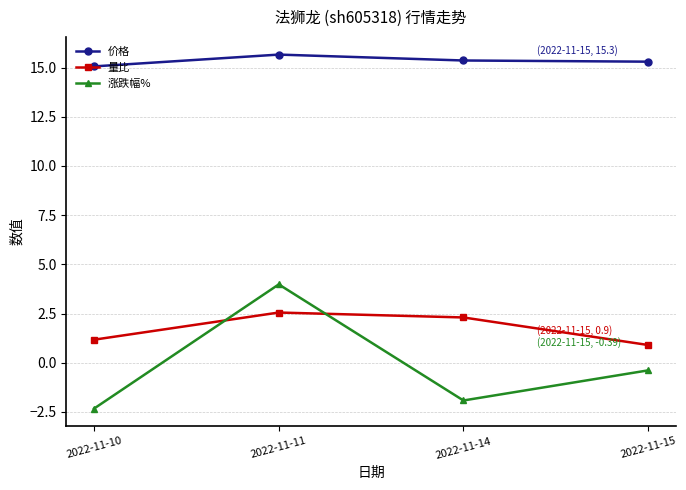

What is the difference between the highest and lowest values at 2022-11-10?

17.4